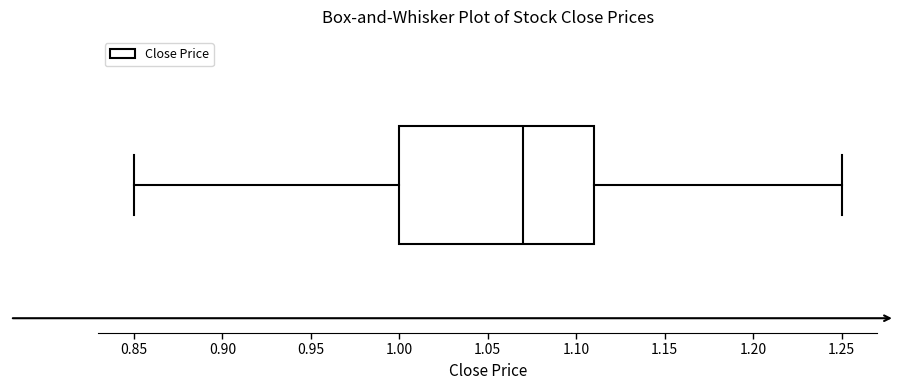

Transcribe this box plot: give where the median line is, the range the box spans, and where the two whiskers end, as read against the x-axis. The values are not printed on the chart, so give them approximately, as read against the axis.

median 1.07, box 1.00 to 1.11, whiskers 0.85 to 1.25